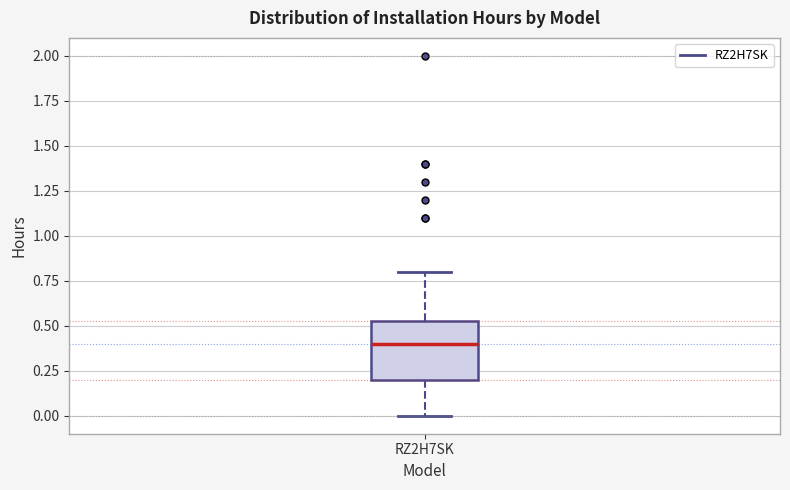

Read this box plot against the y-axis: the position of the median line, the range covered by the box, and the ends of both whiskers. The values are not printed on the chart, so give them approximately, as read against the axis.

median 0.40, box 0.20 to 0.55, whiskers 0.00 to 0.80